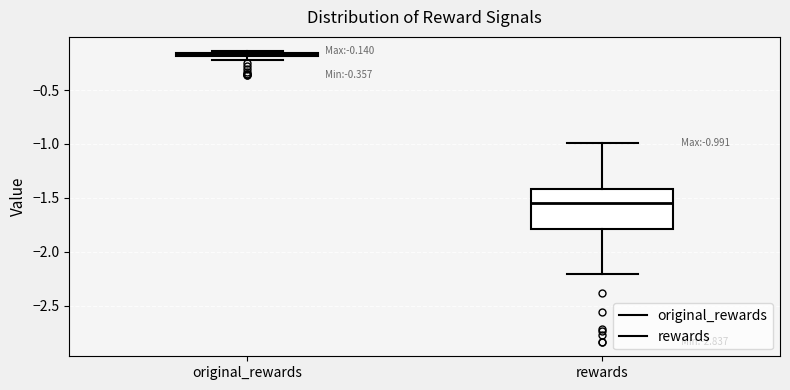

Which box's median line is the highest?

original_rewards